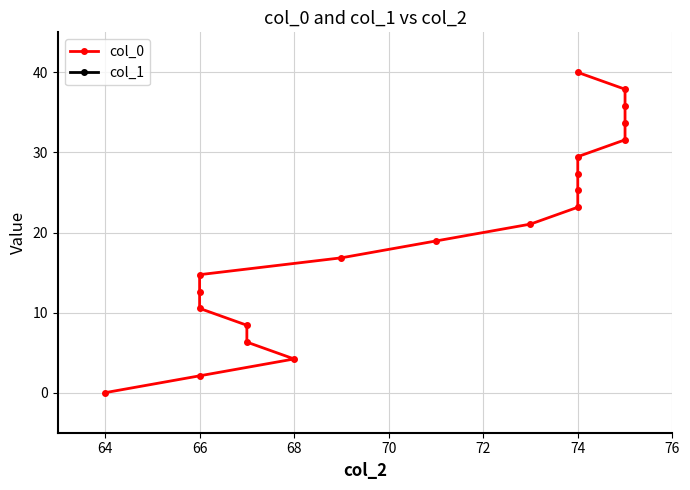

Is this an area chart (filled region under the line)?

No